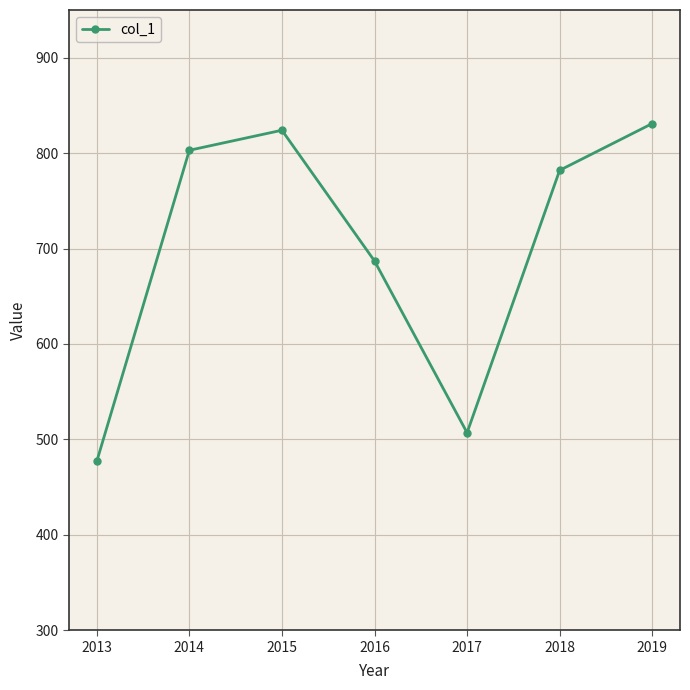

Rank the categories by value from highest to lowest.

2019, 2015, 2014, 2018, 2016, 2017, 2013